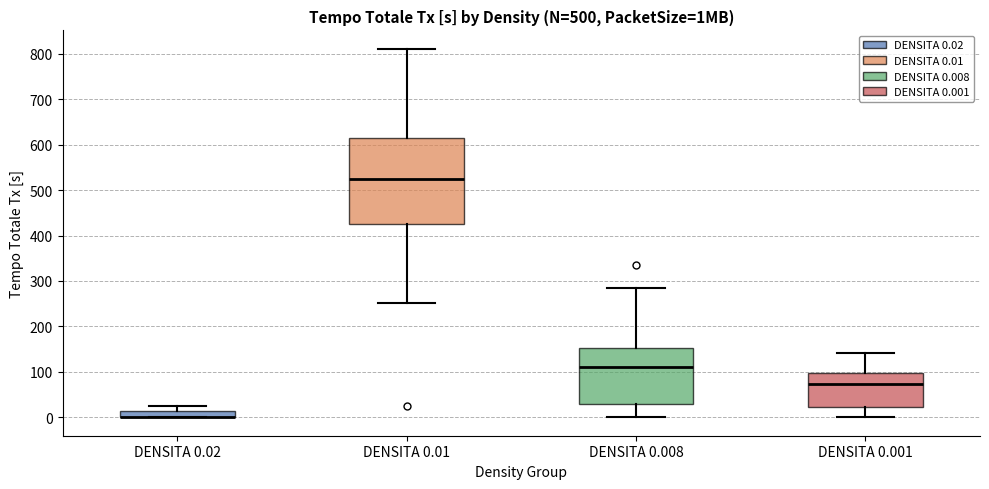

Where is the lower edge of the box for DENSITA 0.01 on the y-axis? The values are not printed on the chart, so give them approximately, as read against the axis.

420